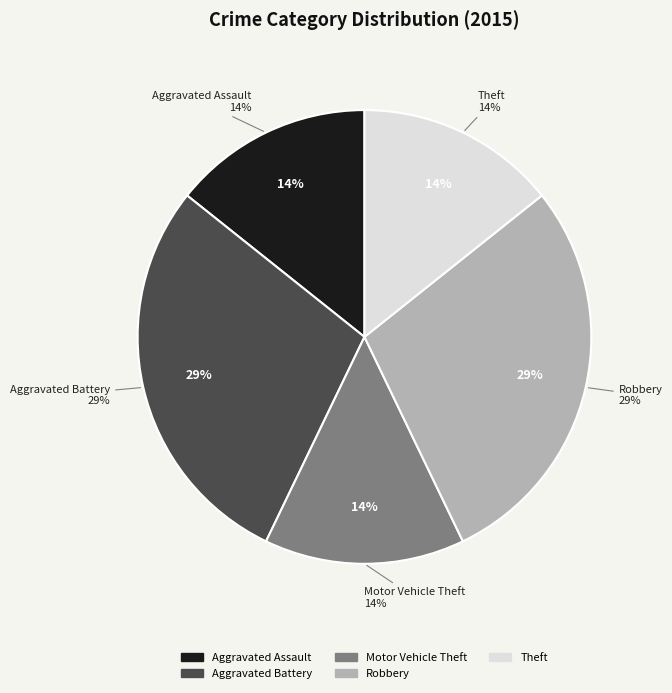

What percentage is the Aggravated Battery slice, to the nearest percent?

29%